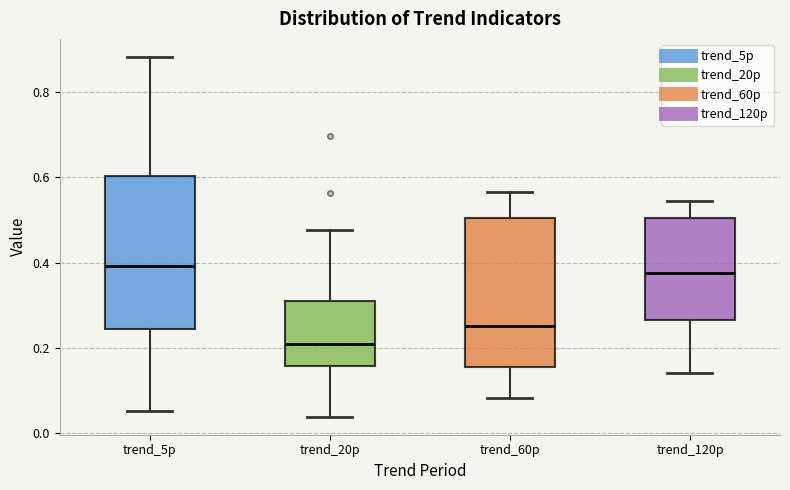

Reading left to right, read every box against the y-axis: the position of its median line, the range the box covers, and the ends of its whiskers. The values are not printed on the chart, so give them approximately, as read against the axis.

trend_5p: median 0.40, box 0.24 to 0.60, whiskers 0.06 to 0.88
trend_20p: median 0.20, box 0.16 to 0.32, whiskers 0.04 to 0.48
trend_60p: median 0.26, box 0.16 to 0.50, whiskers 0.08 to 0.56
trend_120p: median 0.38, box 0.26 to 0.50, whiskers 0.14 to 0.54